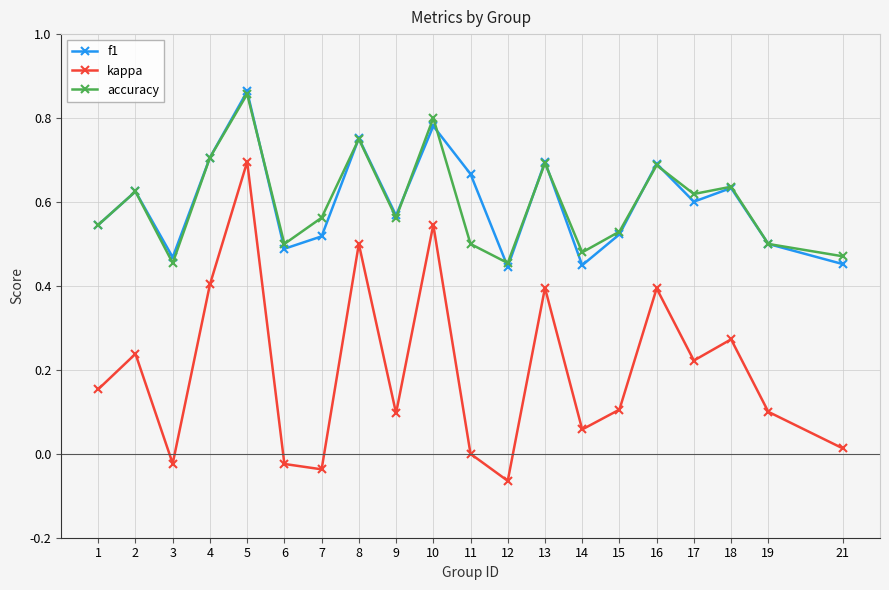

Which category has the lowest value across all series?

12